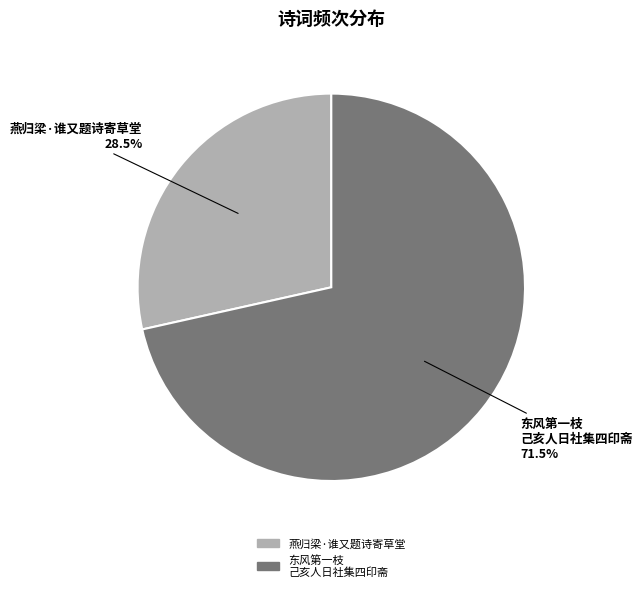

Count the number of slices in the pie.

2